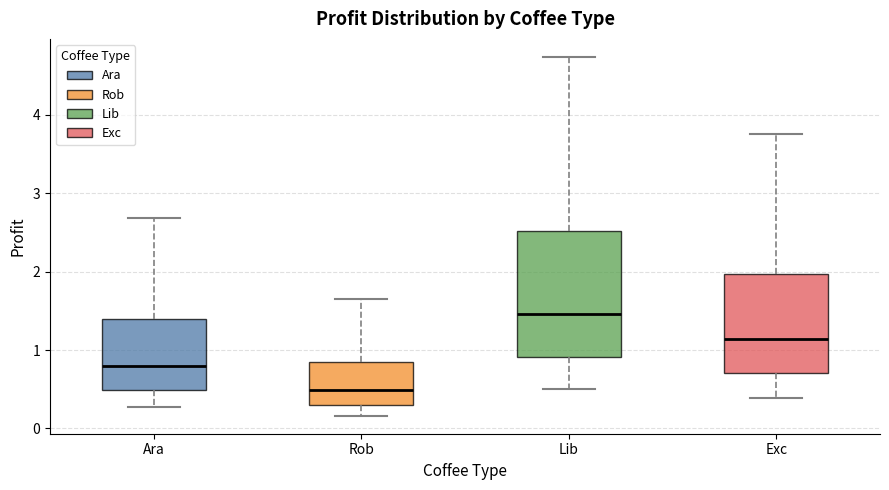

Reading left to right, read every box against the y-axis: the position of its median line, the range the box covers, and the ends of its whiskers. The values are not printed on the chart, so give them approximately, as read against the axis.

Ara: median 0.8, box 0.5 to 1.4, whiskers 0.3 to 2.7
Rob: median 0.5, box 0.3 to 0.8, whiskers 0.2 to 1.6
Lib: median 1.5, box 0.9 to 2.5, whiskers 0.5 to 4.7
Exc: median 1.1, box 0.7 to 2.0, whiskers 0.4 to 3.8